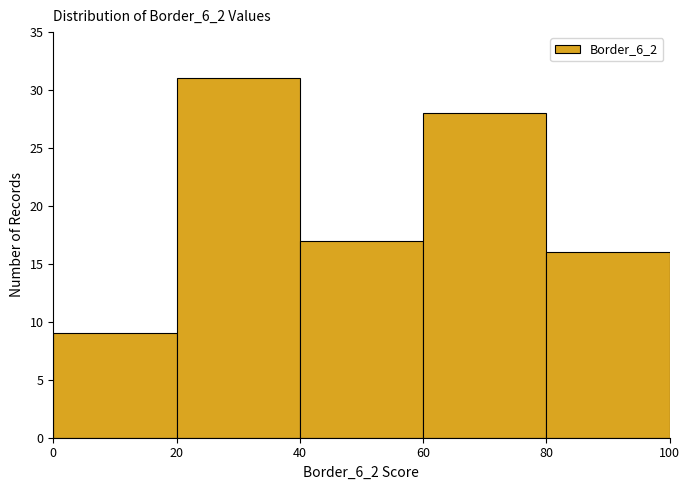

Reading left to right, list every bar in this chart as the range it spans on the x-axis followed by its height. The values are not printed on the chart, so give them approximately, as read against the axis.

0 to 20: 9
20 to 40: 31
40 to 60: 17
60 to 80: 28
80 to 100: 16